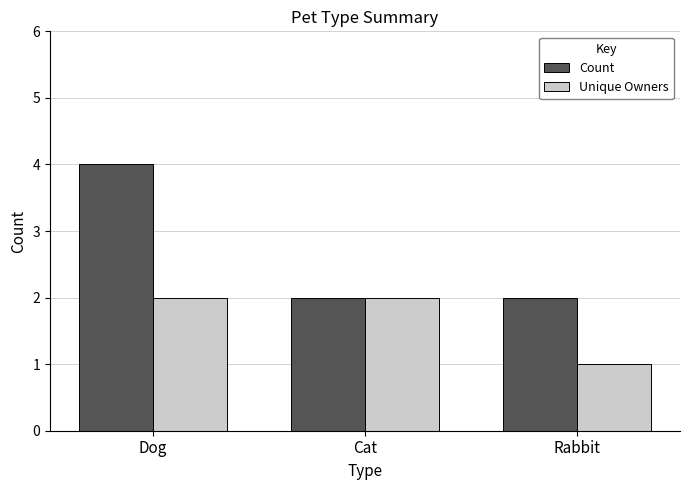

At which label is Unique Owners closest to 1?

Rabbit